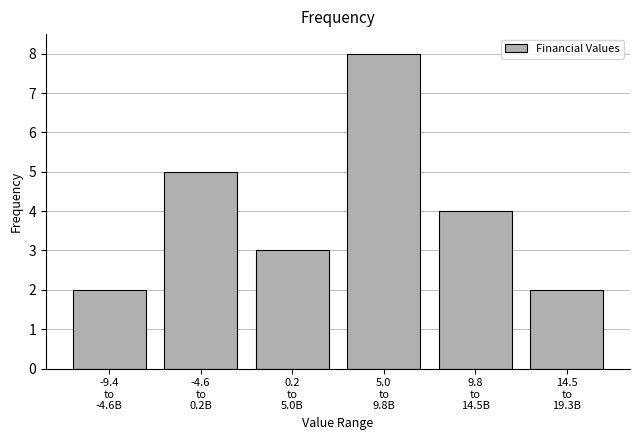

Reading left to right, list all the values displayed in this chart.

2	5	3	8	4	2